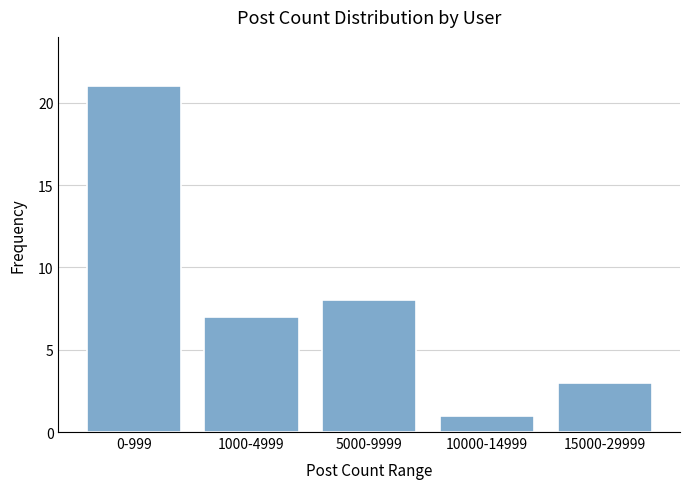

Reading left to right, what are all the values shown in this chart?

21	7	8	1	3